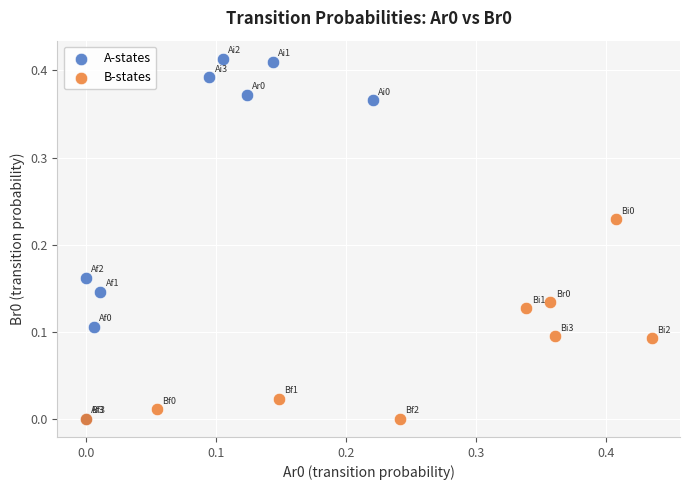

Which series has the widest spread of Y values?

A-states